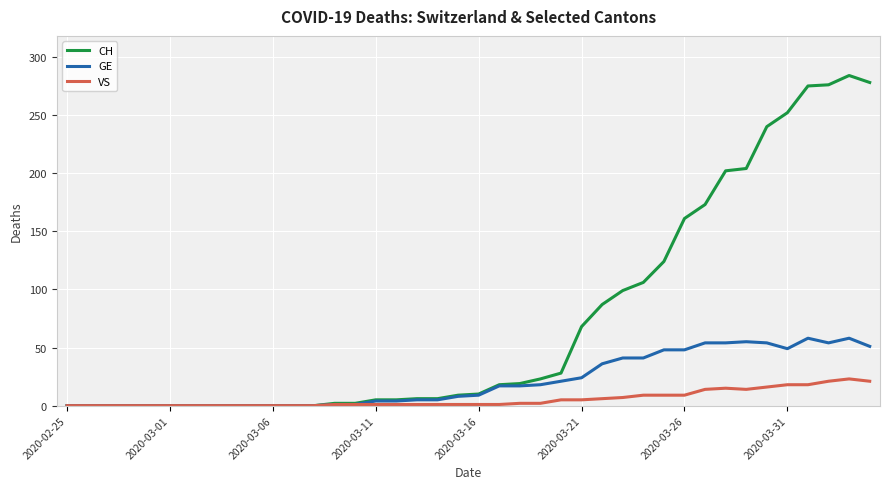

List the series in order of their overall mean, highest first.

CH, GE, VS